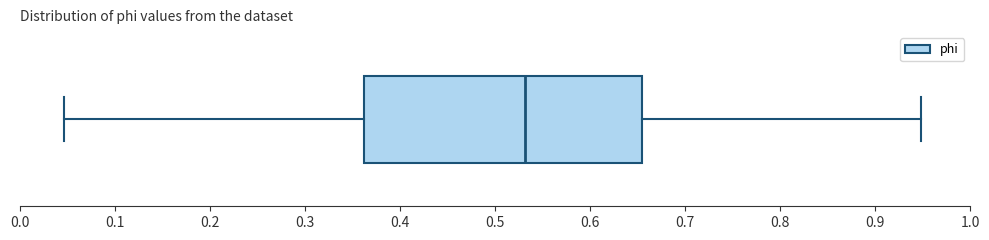

Transcribe this box plot: give where the median line is, the range the box spans, and where the two whiskers end, as read against the x-axis. The values are not printed on the chart, so give them approximately, as read against the axis.

median 0.53, box 0.36 to 0.65, whiskers 0.05 to 0.95